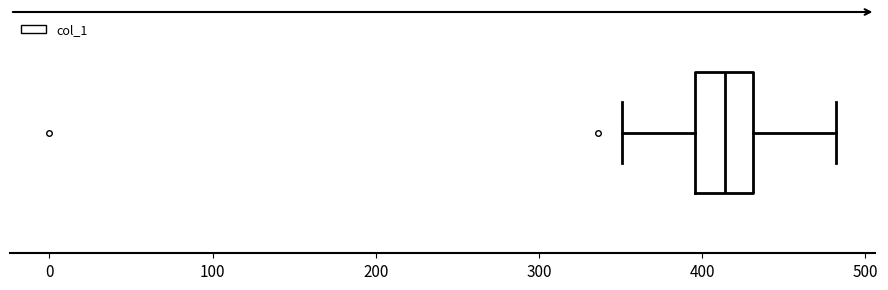

Read this box plot against the x-axis: the position of the median line, the range covered by the box, and the ends of both whiskers. The values are not printed on the chart, so give them approximately, as read against the axis.

median 410, box 400 to 430, whiskers 350 to 480